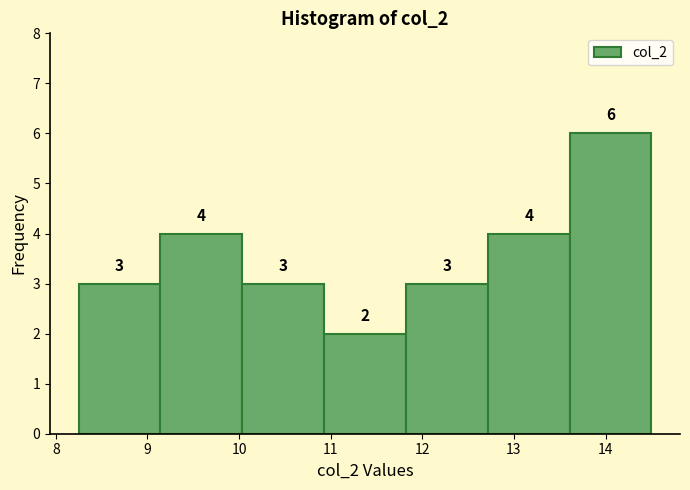

Which range on the x-axis has the tallest bar?

13.6 to 14.5